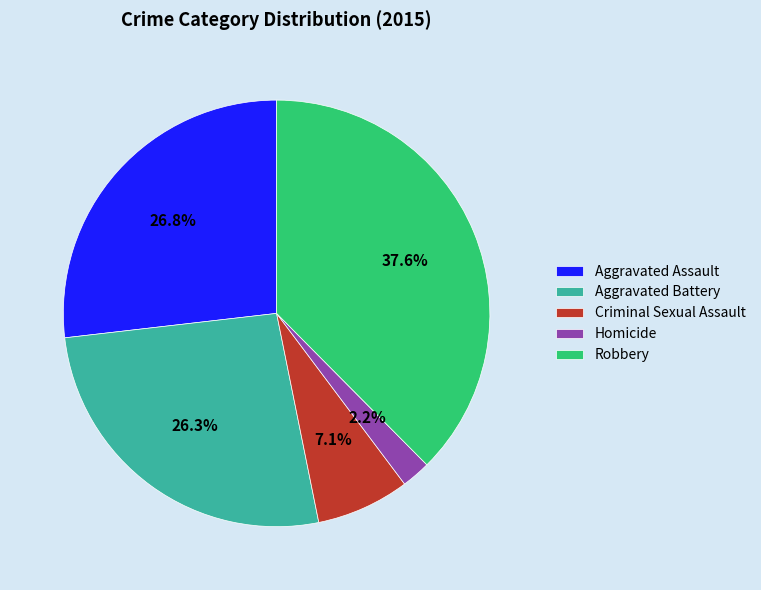

To the nearest percent, what percentage of the pie is Aggravated Battery?

26%